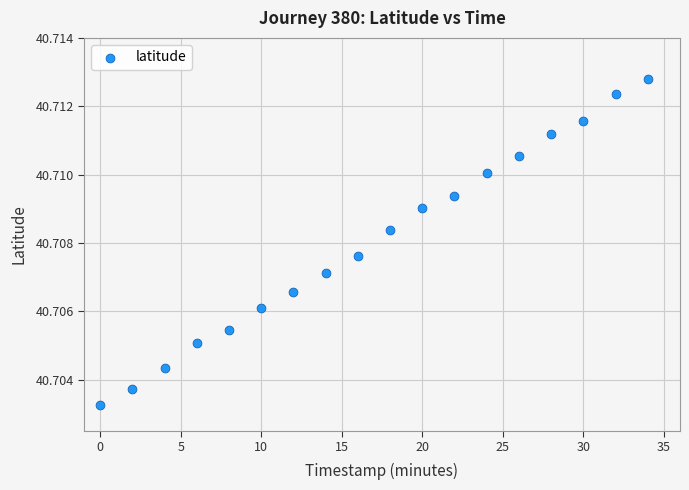

What is the range of X values (max minus min)?

34.0